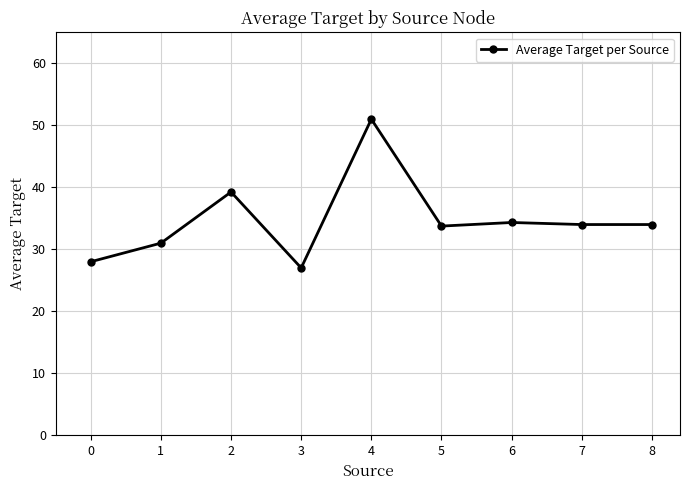

What is the value of the 2nd point from the left?

31.0